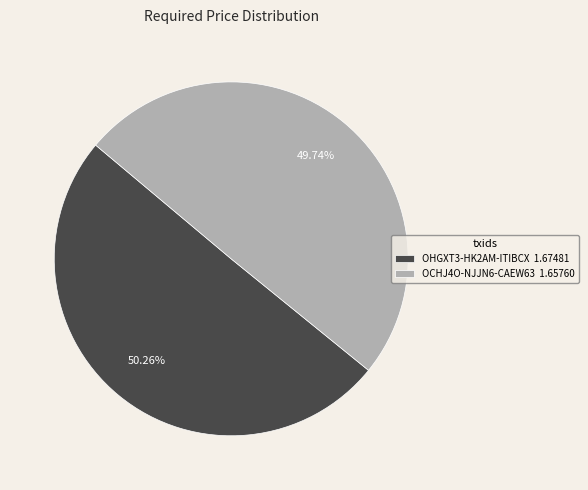

To the nearest percent, what percentage of the pie is OCHJ4O-NJJN6-CAEW63?

50%